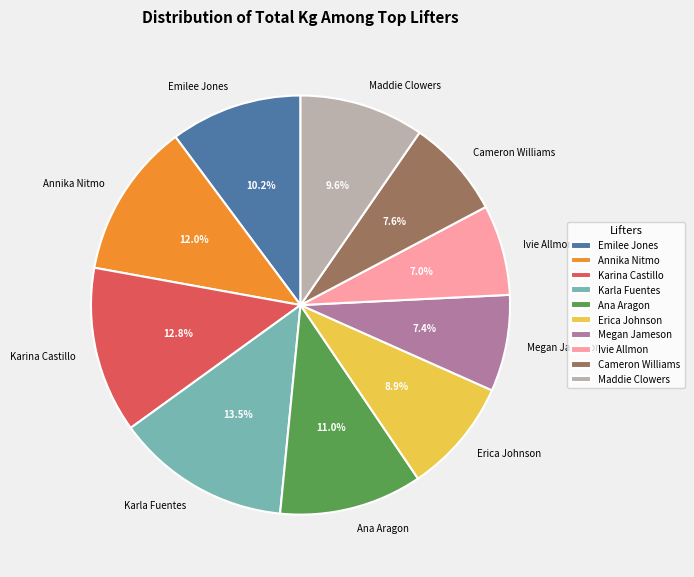

Between Maddie Clowers and Emilee Jones, which is larger?

Emilee Jones